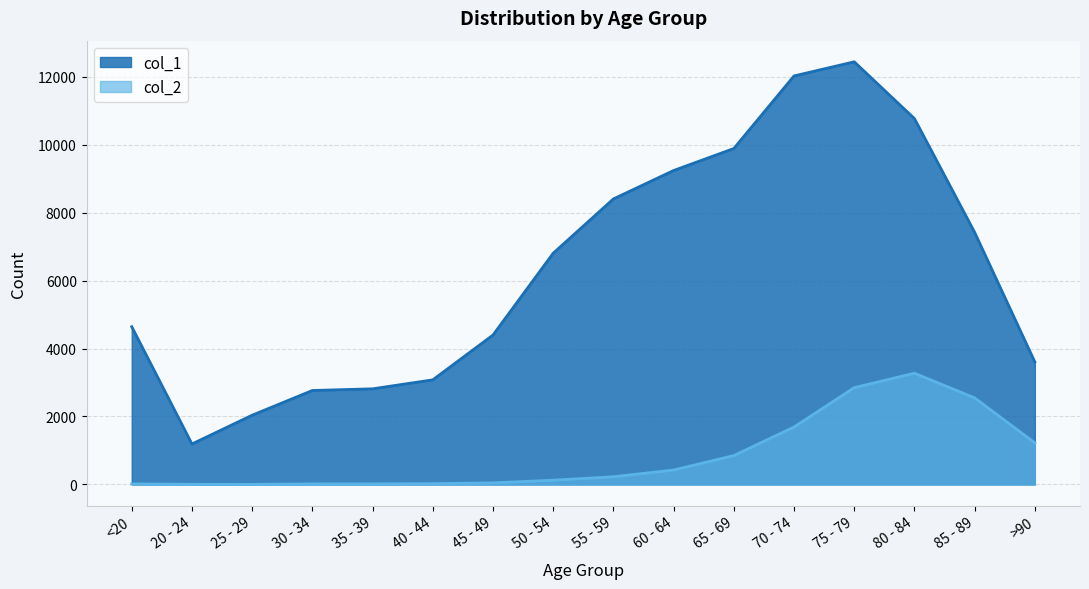

At <20, list the series in order from largest to smallest.

col_1, col_2